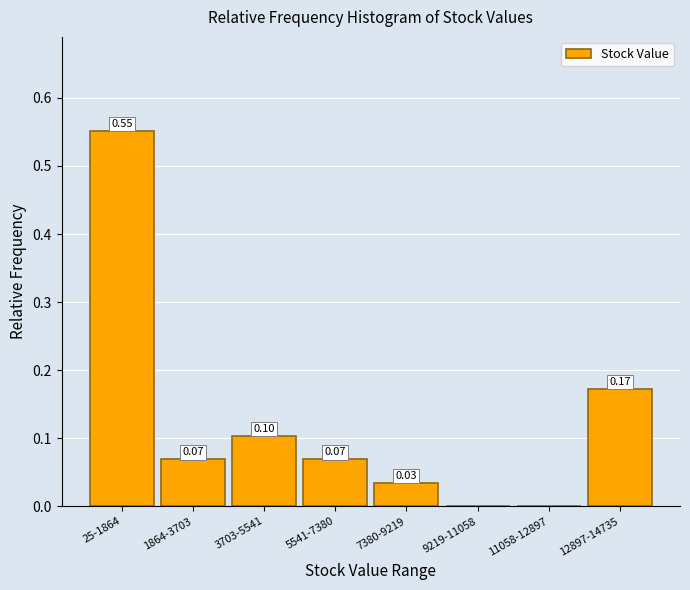

Which has a higher value, 12897-14735 or 9219-11058?

12897-14735